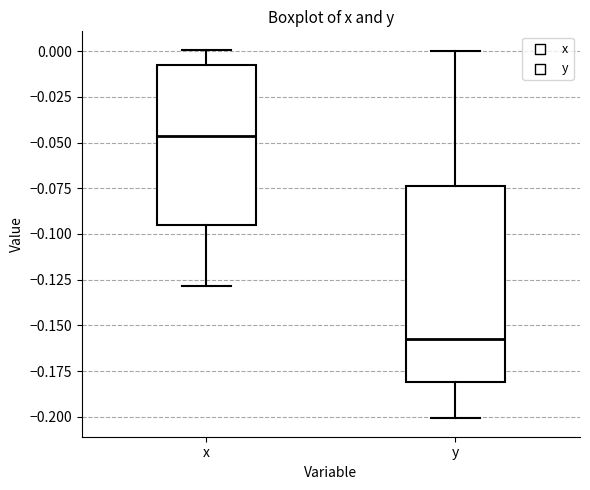

Comparing the boxes themselves (not the whiskers), which one is the tallest?

y